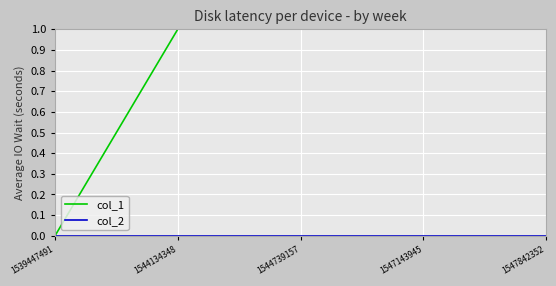

List the labels in order of col_1 value, smallest first.

1539447491, 1544134348, 1544739157, 1547842352, 1547143945